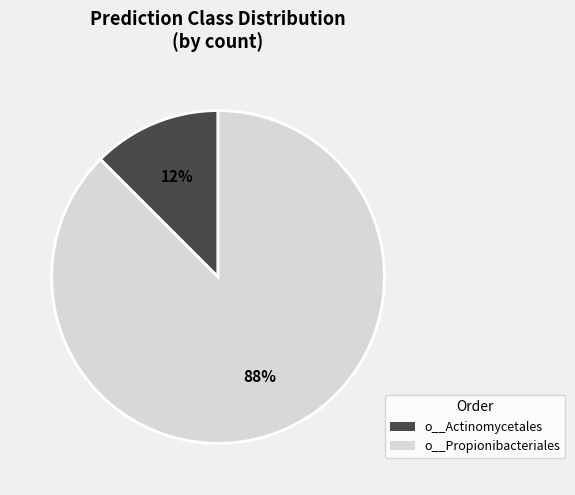

True or false: o__Actinomycetales accounts for 12% of the total.

True